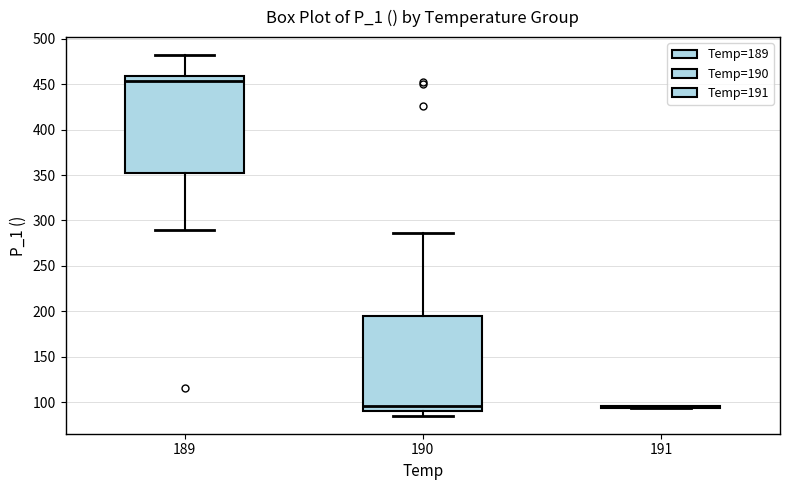

Reading left to right, transcribe this box plot: for each box, give where its median line is, the range the box spans, and where its two whiskers end, as read against the y-axis. The values are not printed on the chart, so give them approximately, as read against the axis.

189: median 455, box 350 to 460, whiskers 290 to 480
190: median 95, box 90 to 195, whiskers 85 to 285
191: box collapsed to a line at 95, whiskers 95 to 95